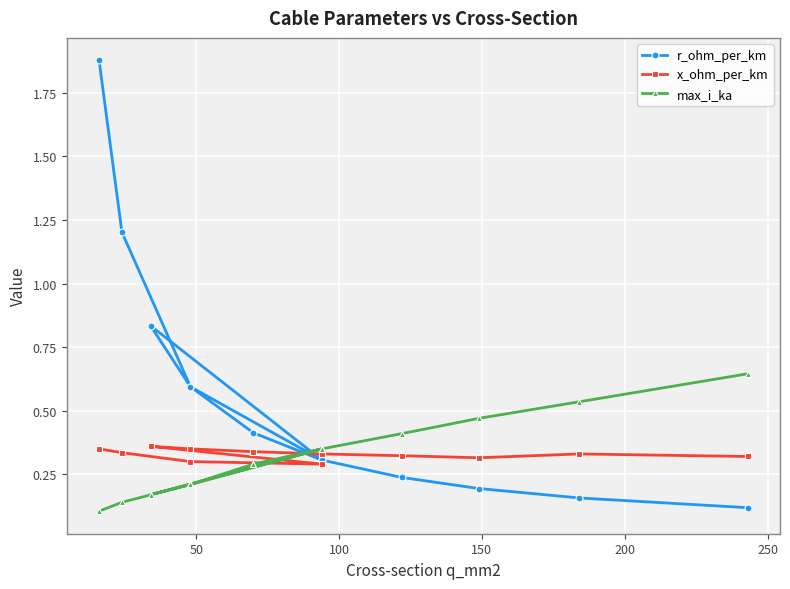

What position from the left is 200?

5